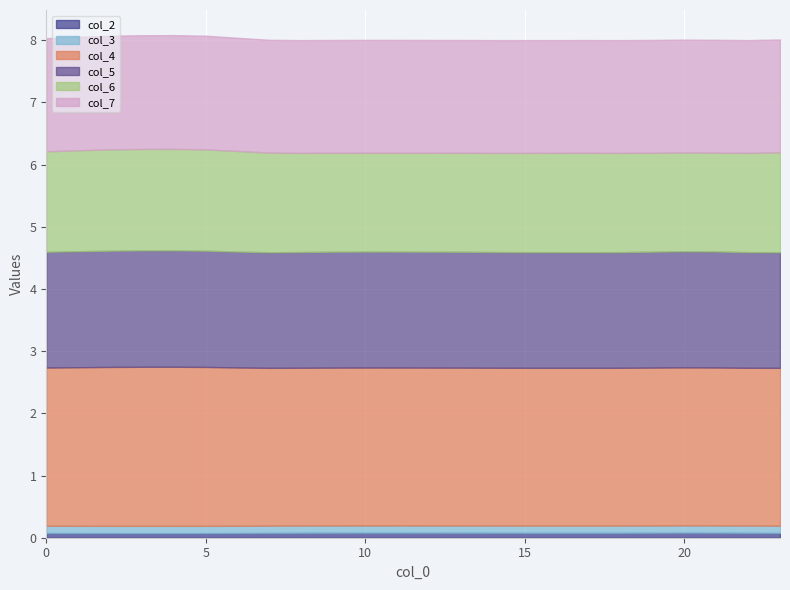

What is the sum of the col_4 values at 10 and 18?

5.1